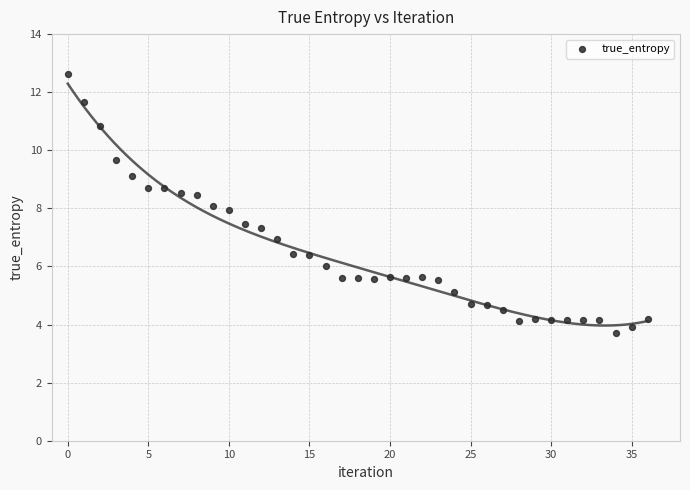

What is the range of Y values (max minus min)?

8.9